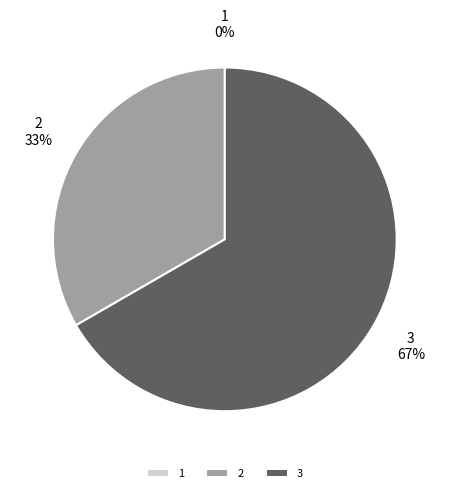

True or false: 3 accounts for 67% of the total.

True